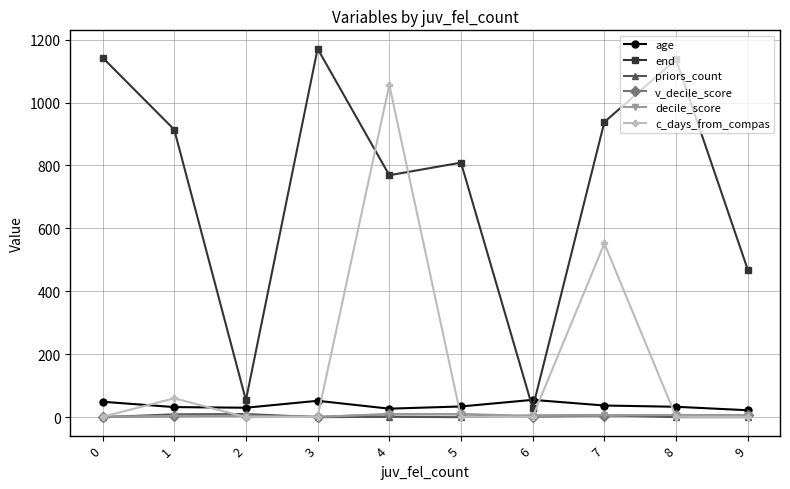

True or false: v_decile_score and end intersect in this chart.

False